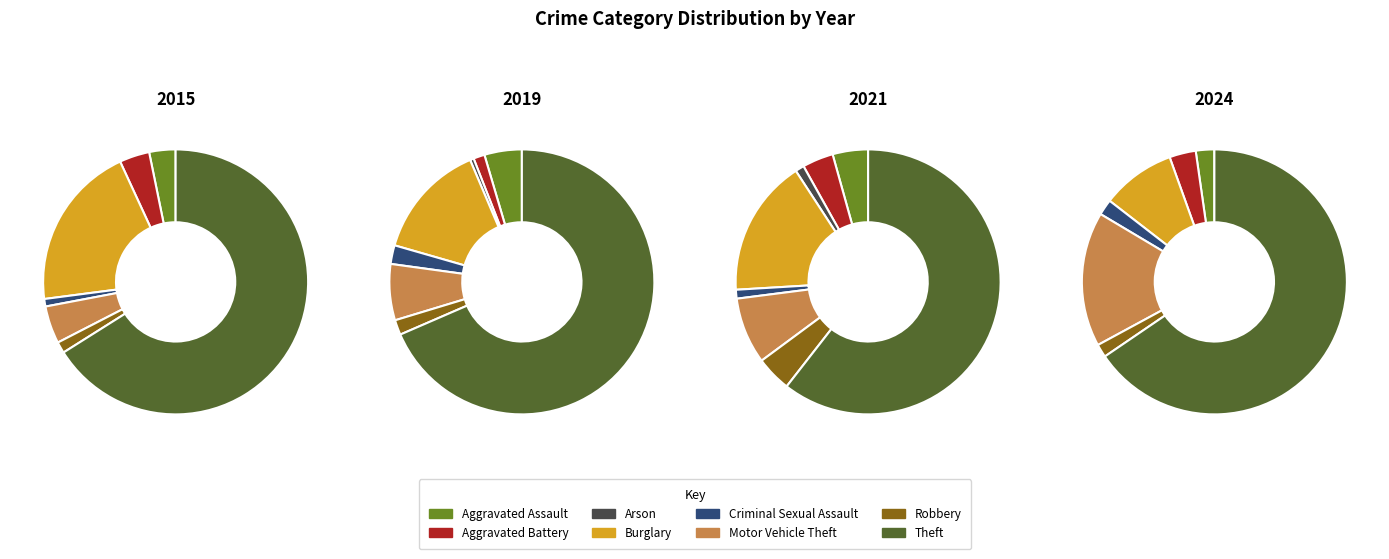

Which category has the biggest portion of the pie?

Theft